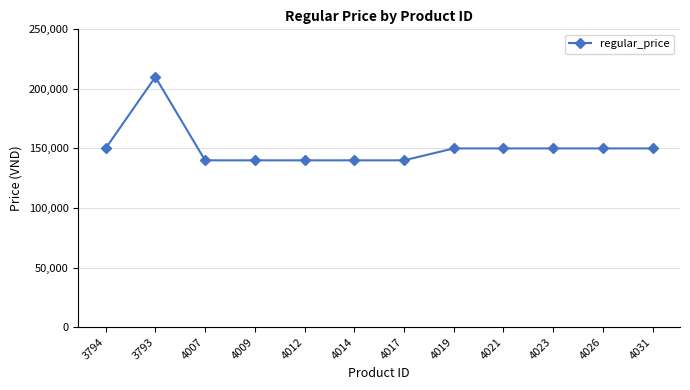

What is the approximate value at 4026, to the nearest 10?

150000